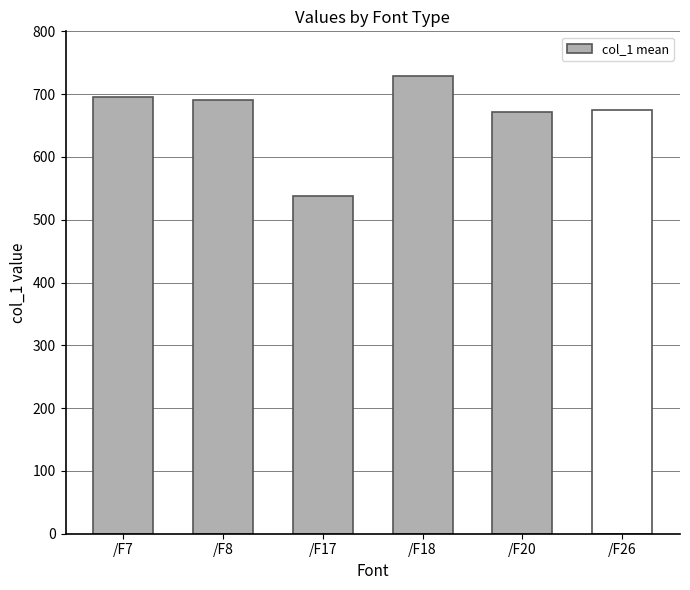

Which label corresponds to the smallest value in the chart?

/F17